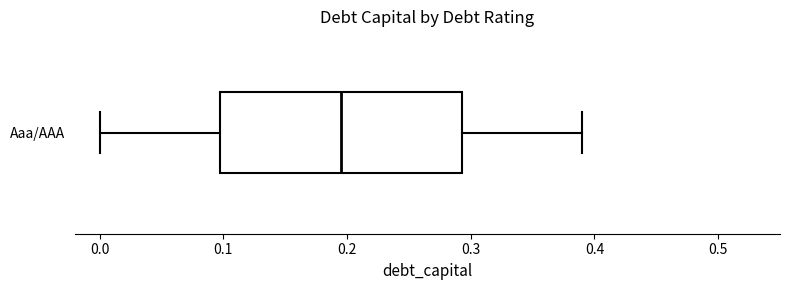

Transcribe this box plot: give where the median line is, the range the box spans, and where the two whiskers end, as read against the x-axis. The values are not printed on the chart, so give them approximately, as read against the axis.

median 0.20, box 0.10 to 0.29, whiskers 0.00 to 0.39